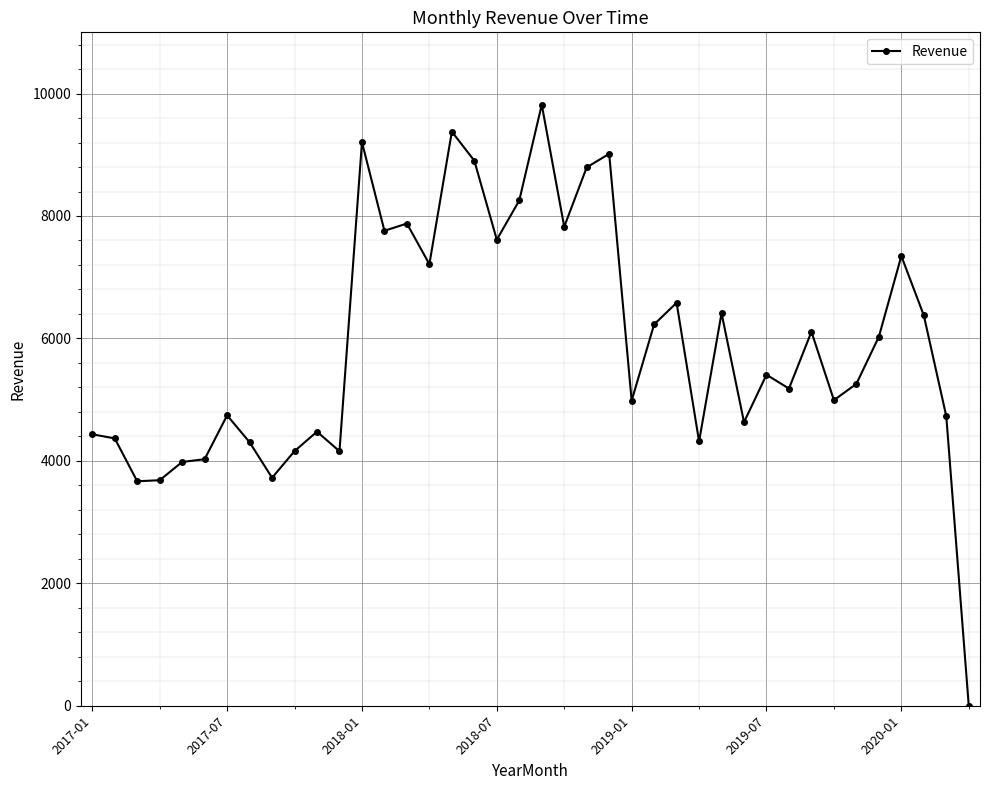

True or false: there are more than 1 points higher than both neighbors.

True